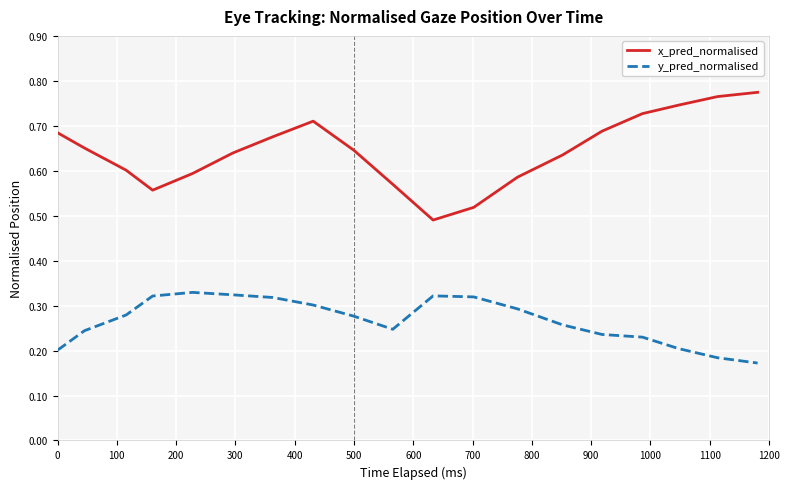

Which series has the largest range (max minus min)?

x_pred_normalised